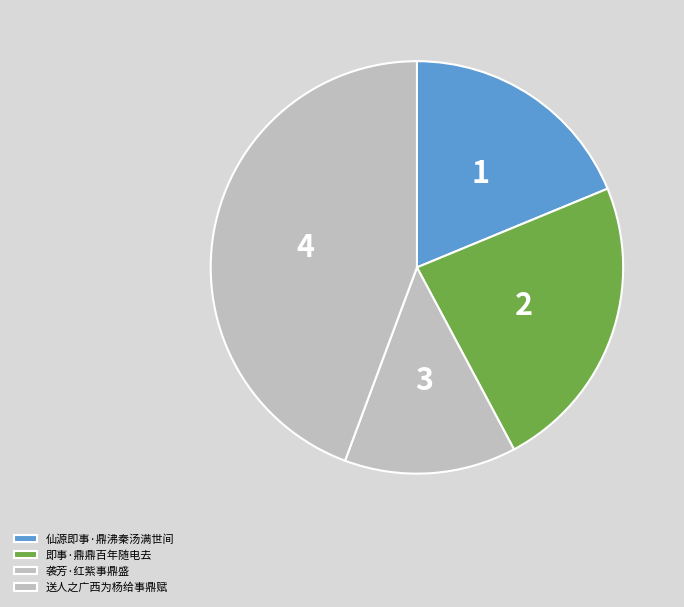

The 即事·鼎鼎百年随电去 slice represents 36% of the pie. True or false?

False